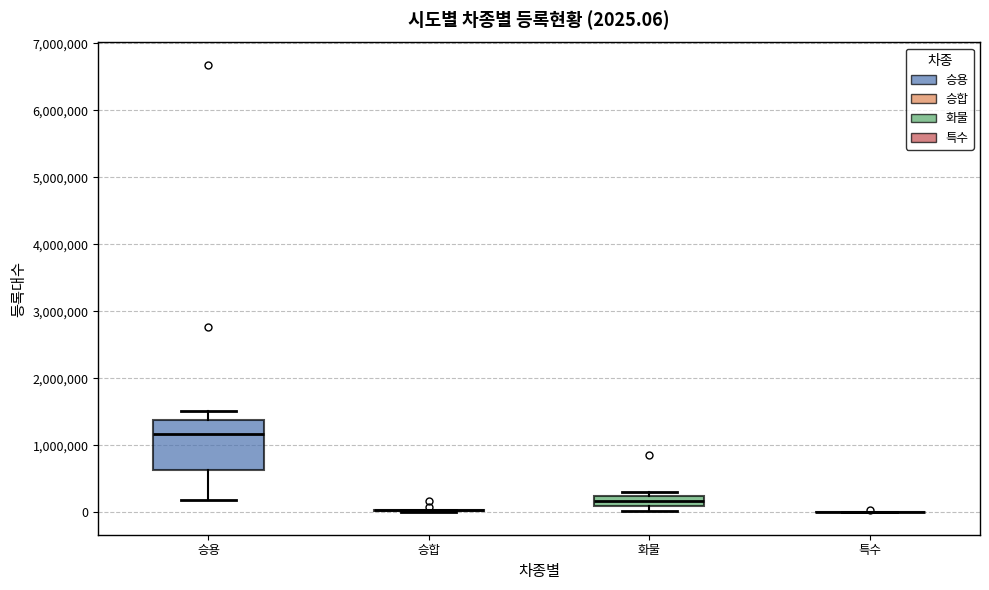

Comparing the boxes themselves (not the whiskers), which one is the tallest?

승용